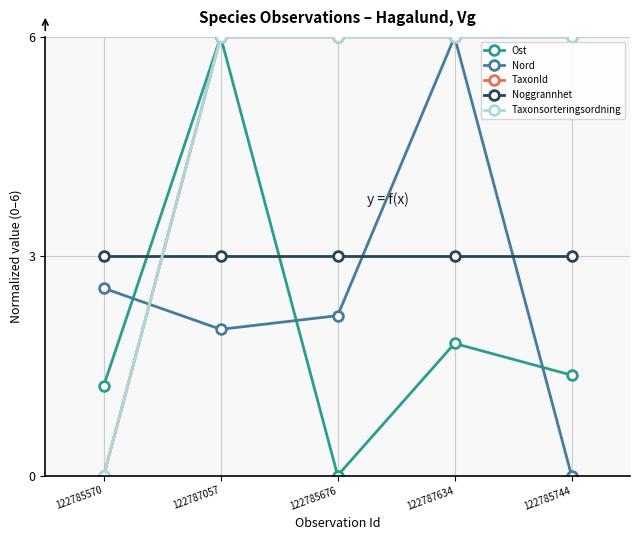

Does the chart have visible grid lines?

Yes